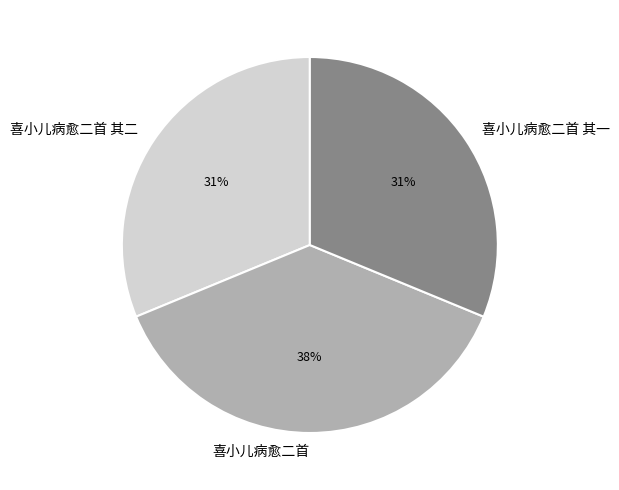

Which has a higher value, 喜小儿病愈二首 其二 or 喜小儿病愈二首?

喜小儿病愈二首